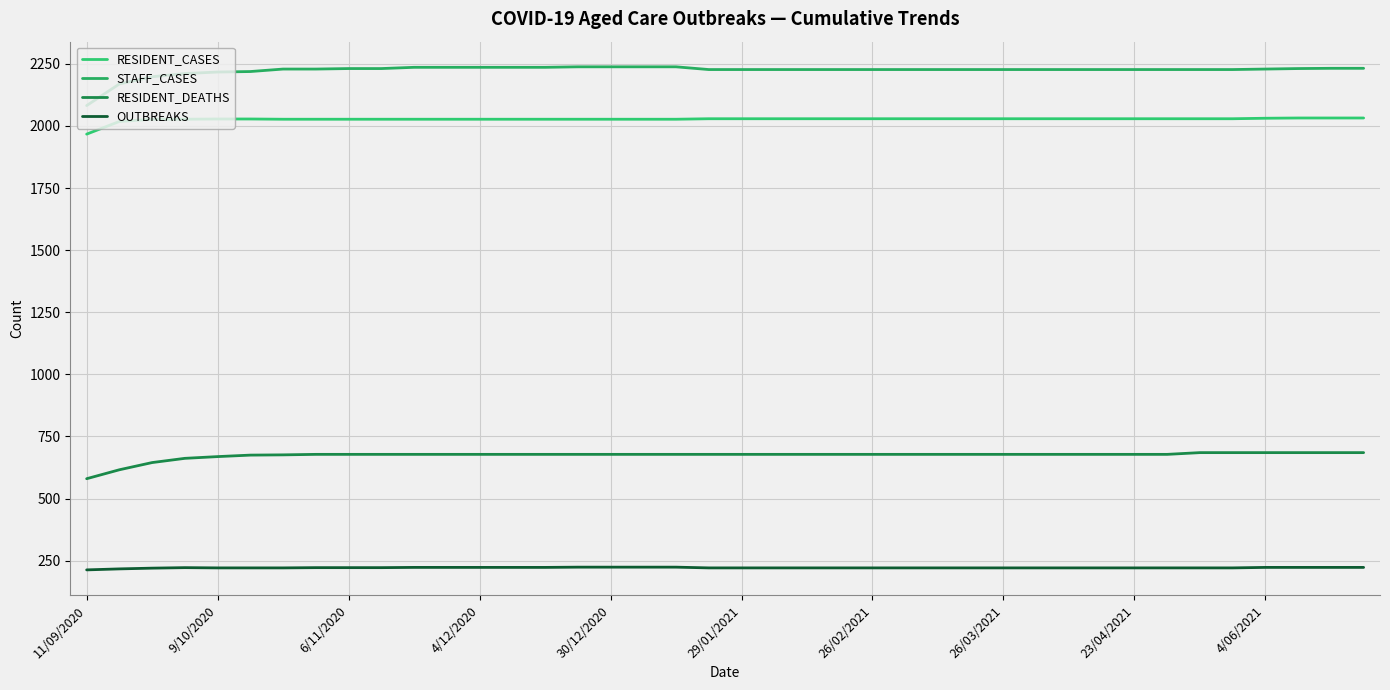

What is the highest value of the STAFF_CASES series?

2238